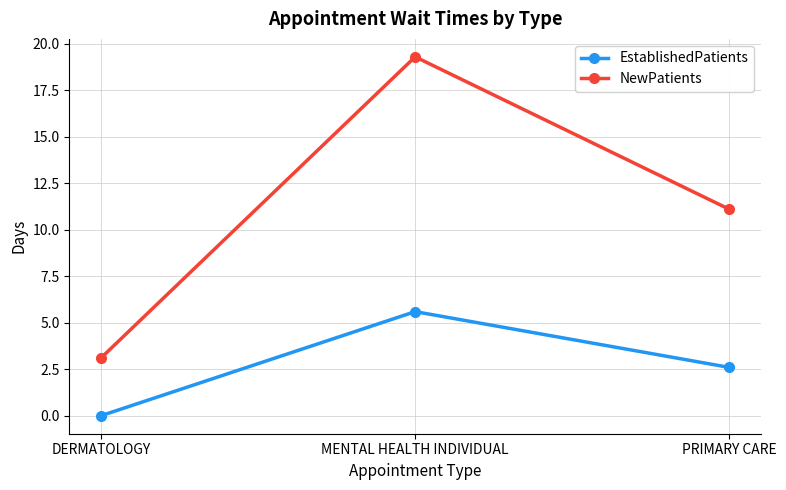

Is it true that NewPatients equals 12.9 at MENTAL HEALTH INDIVIDUAL?

False